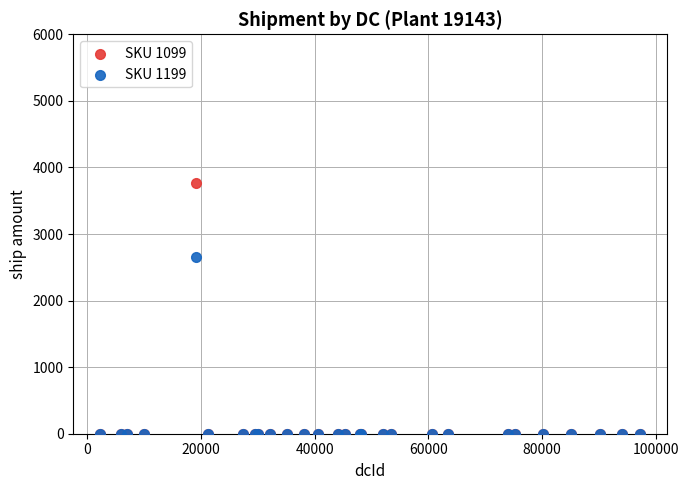

Across all series, what Y value is closest to 1886?

2658